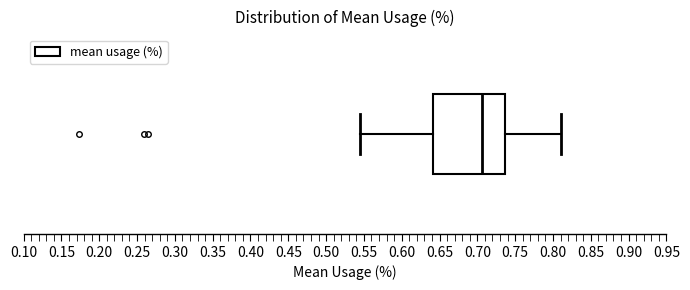

Where does the left whisker of the box end on the x-axis? The values are not printed on the chart, so give them approximately, as read against the axis.

0.545